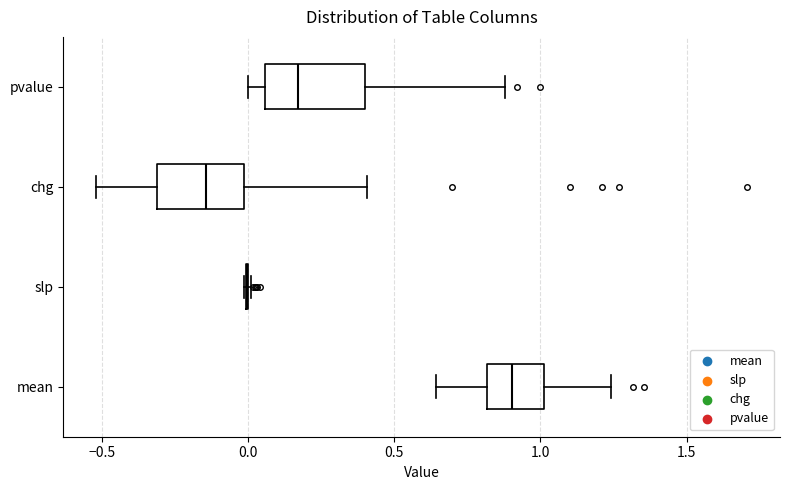

Where is the left edge of the box for pvalue on the x-axis? The values are not printed on the chart, so give them approximately, as read against the axis.

0.05